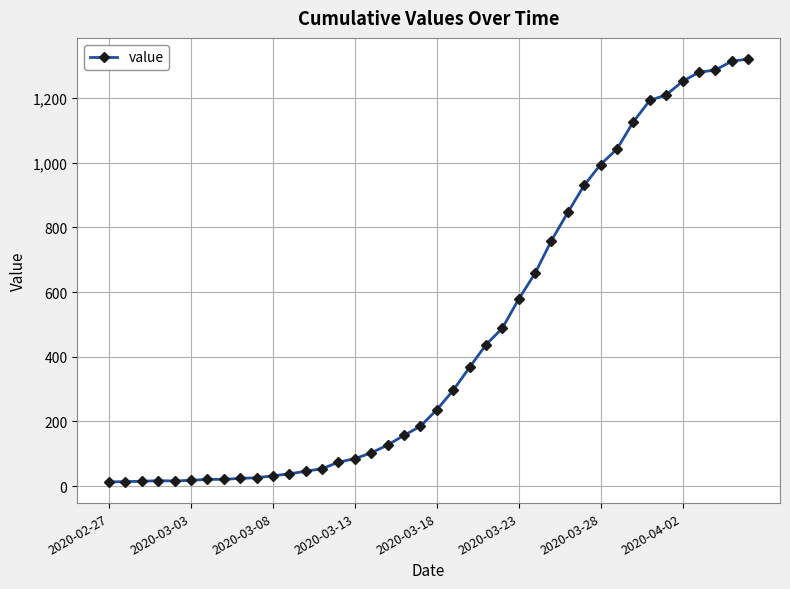

How many distinct data groups are displayed?

1